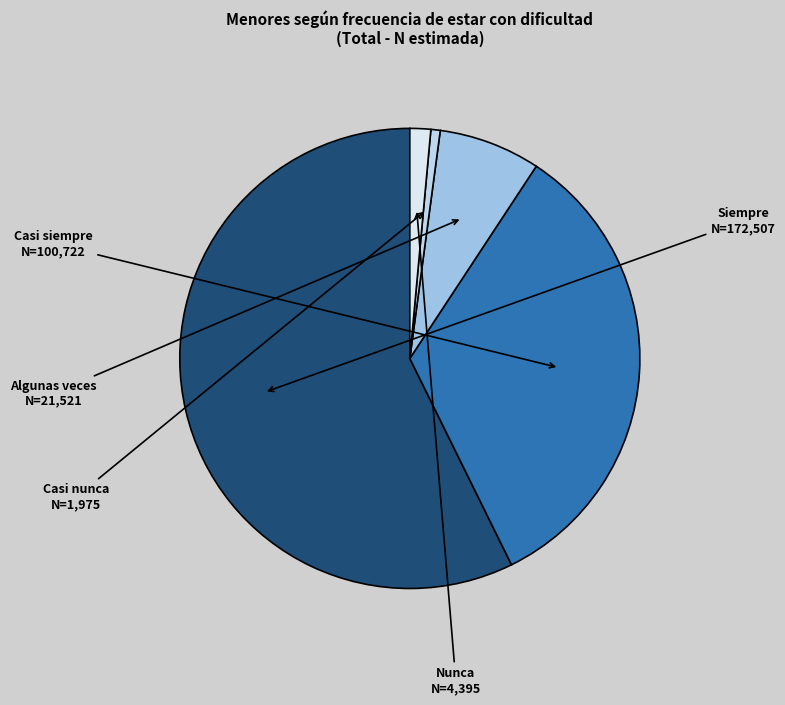

Do Casi nunca and Casi siempre together represent more than half of the pie?

No